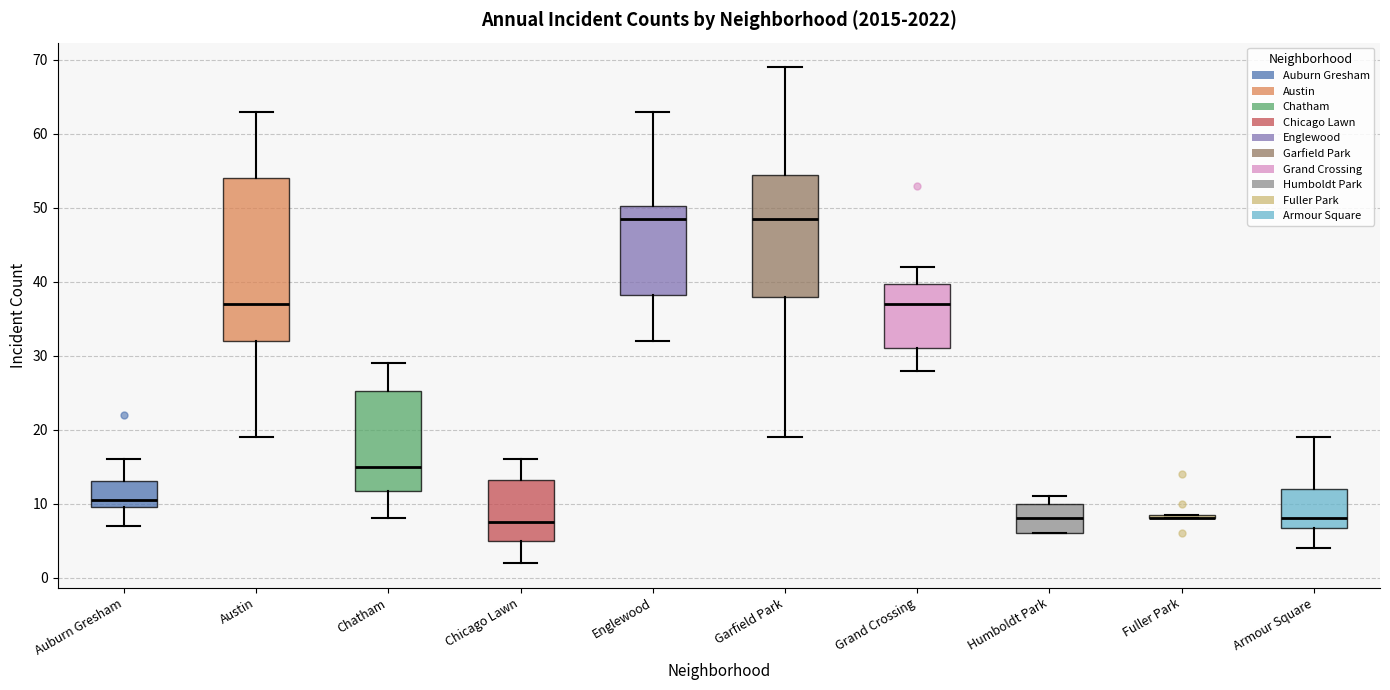

Where does the upper whisker of the box for Englewood end on the y-axis? The values are not printed on the chart, so give them approximately, as read against the axis.

63